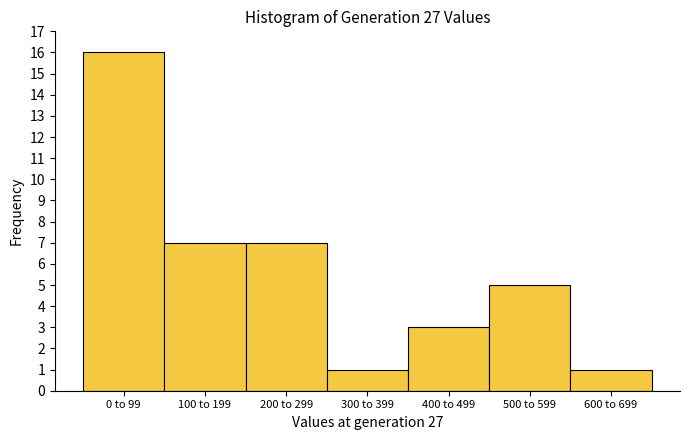

Reading right to left, transcribe all the data shown in this chart.

1	5	3	1	7	7	16